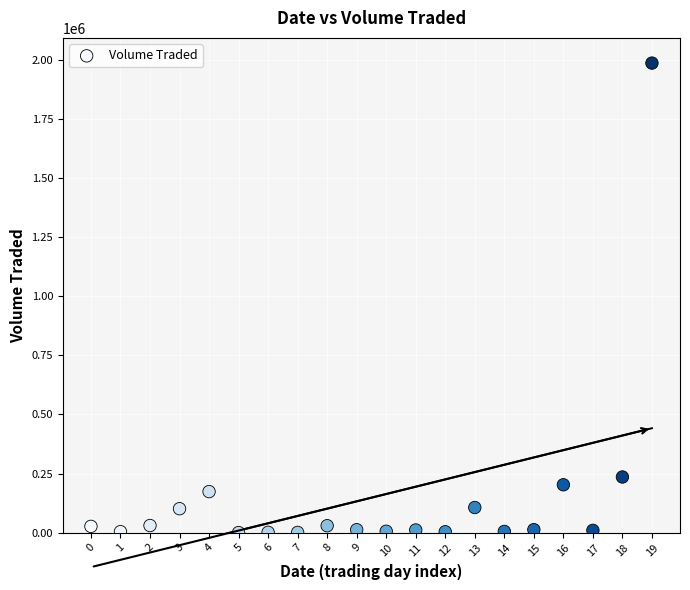

What Y value in the scatter plot is closest to 992950?

235400